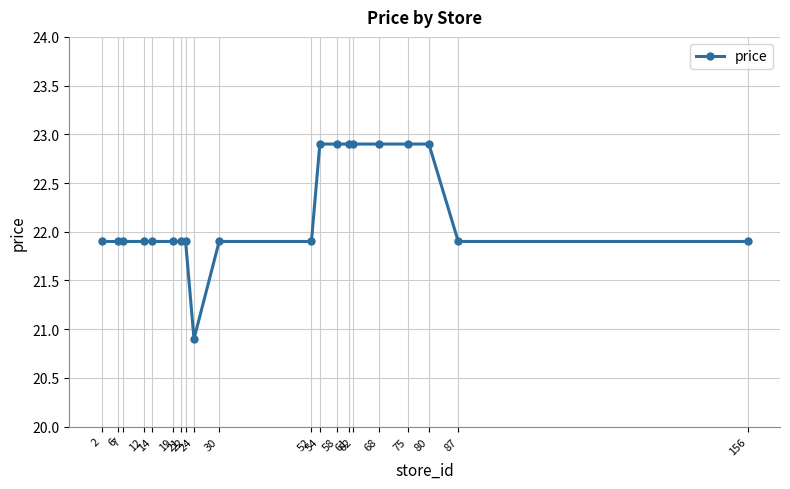

Which label corresponds to the smallest value in the chart?

24